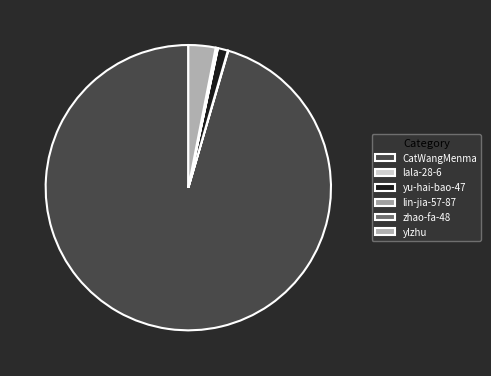

How many slices are in this pie chart?

6